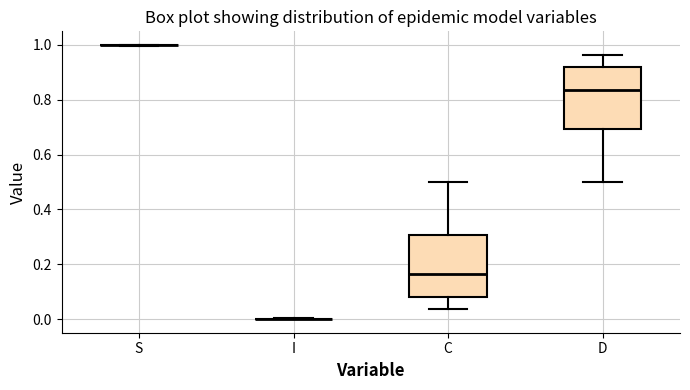

Reading left to right, read every box against the y-axis: the position of its median line, the range the box covers, and the ends of its whiskers. The values are not printed on the chart, so give them approximately, as read against the axis.

S: box collapsed to a line at 1.00, whiskers 1.00 to 1.00
I: box collapsed to a line at 0.00, whiskers 0.00 to 0.00
C: median 0.16, box 0.08 to 0.30, whiskers 0.04 to 0.50
D: median 0.84, box 0.70 to 0.92, whiskers 0.50 to 0.96